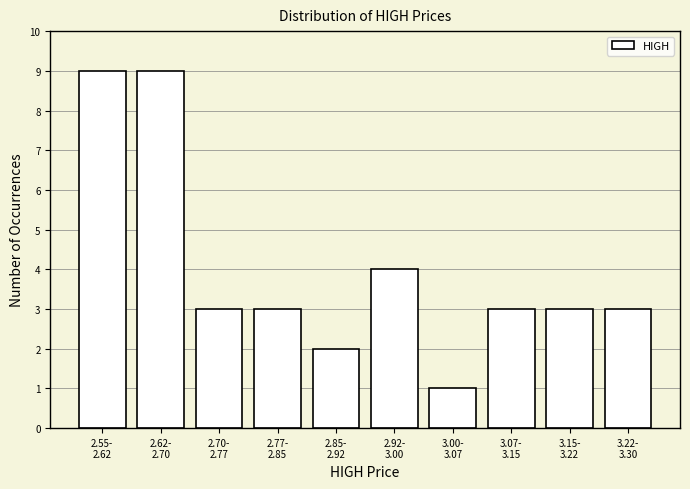

Reading left to right, list all the values displayed in this chart.

9	9	3	3	2	4	1	3	3	3